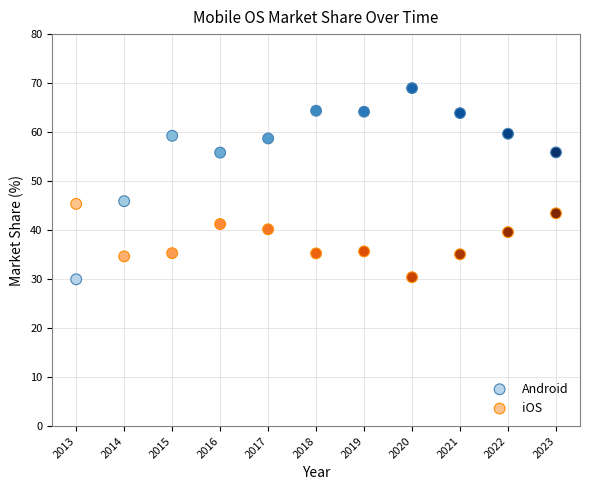

Which series has the widest spread of Y values?

Android